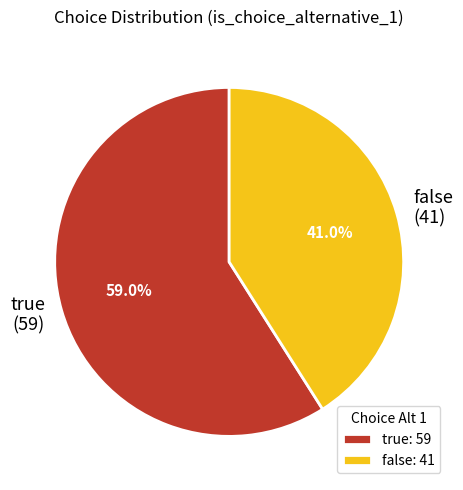

Which slice is the largest?

true